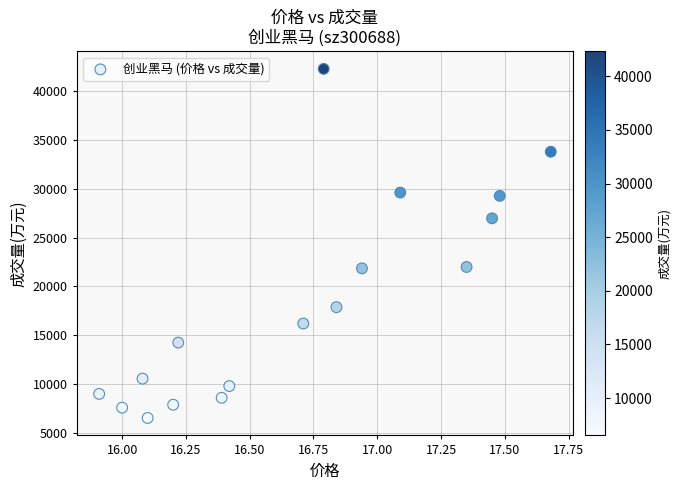

What is the range of Y values (max minus min)?

35804